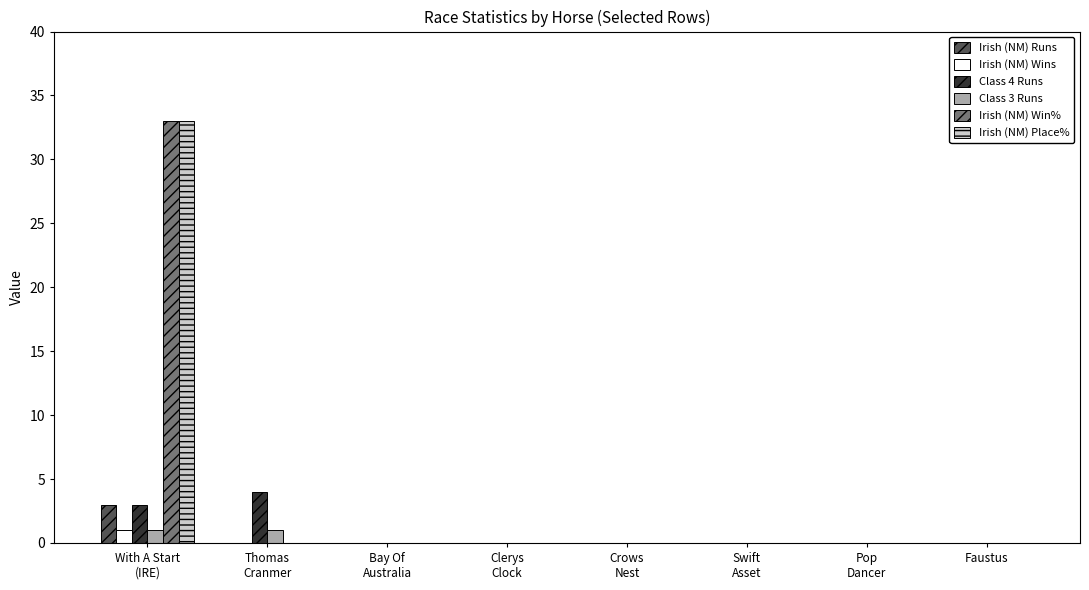

The Class 4 Runs series shows 0 at Faustus. True or false?

True